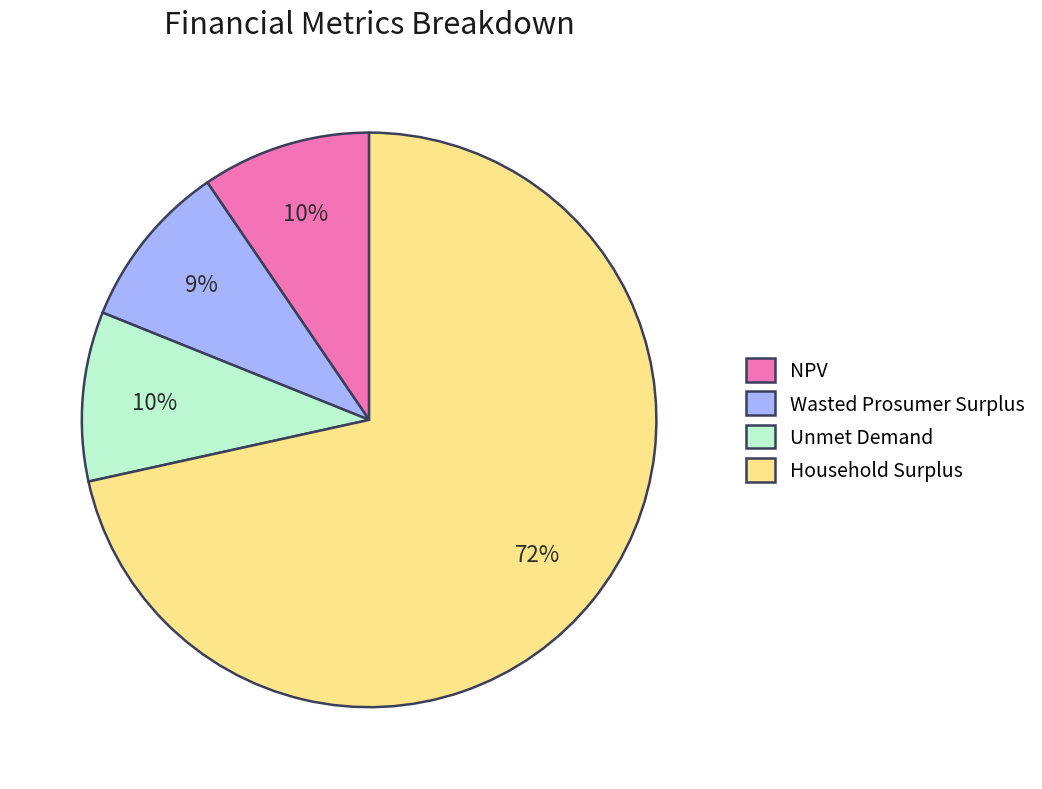

To the nearest percent, what is the average slice percentage?

25%